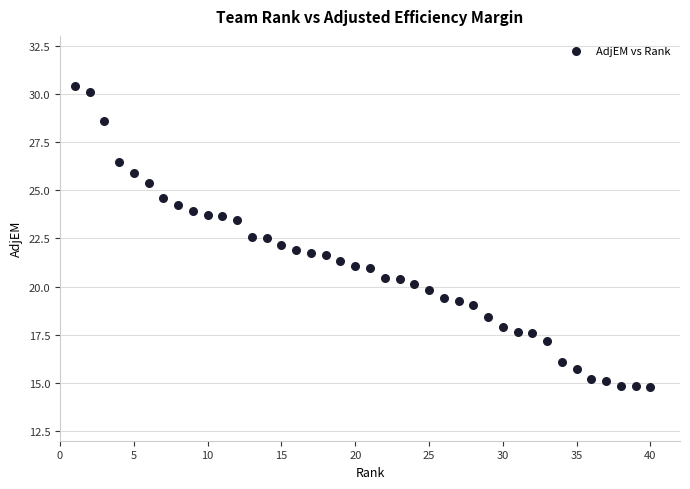

What is the range of Y values (max minus min)?

15.6